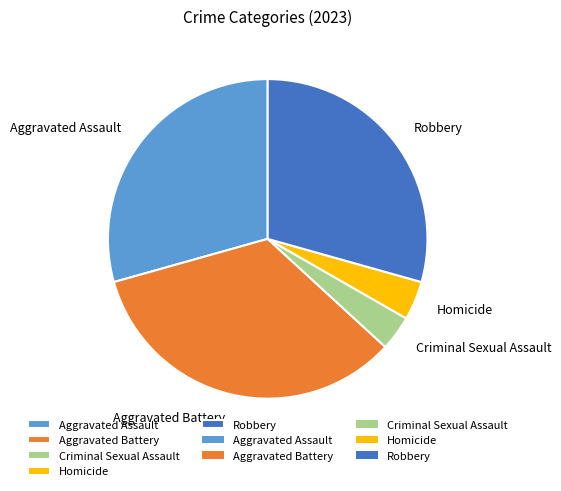

Approximately how many times larger is the value at Aggravated Battery compared to Homicide?

8.6